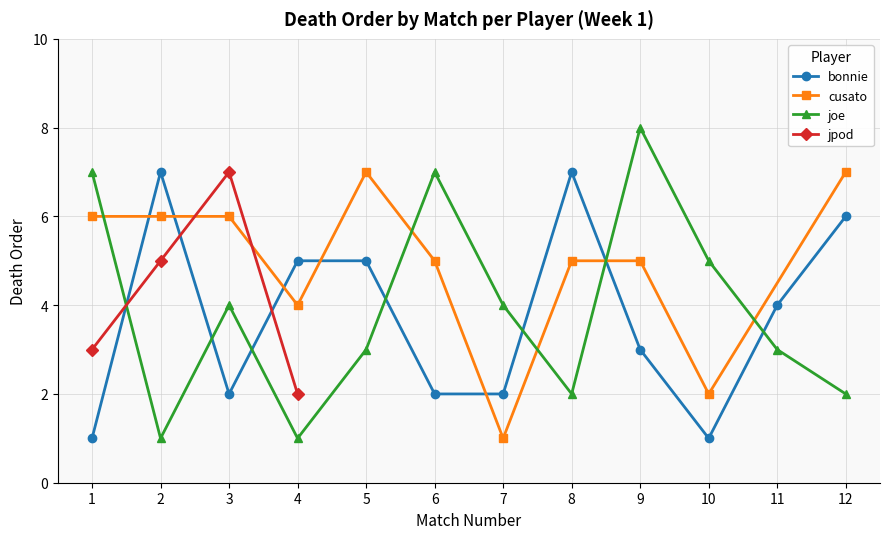

The joe series shows 1 at 4. True or false?

True